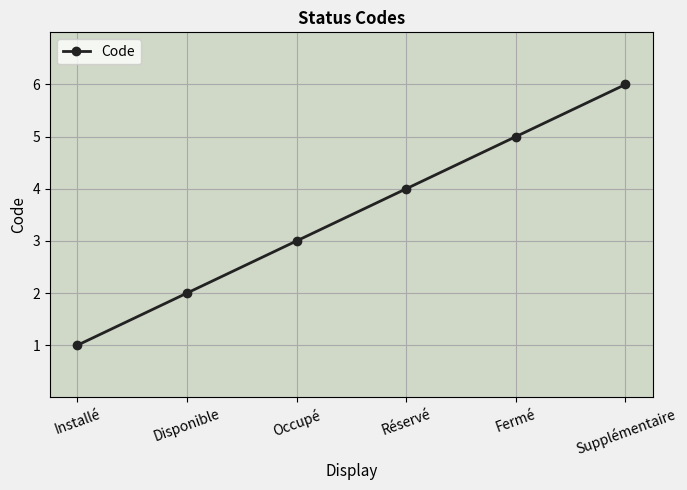

Rank the categories by value from highest to lowest.

Supplémentaire, Fermé, Réservé, Occupé, Disponible, Installé